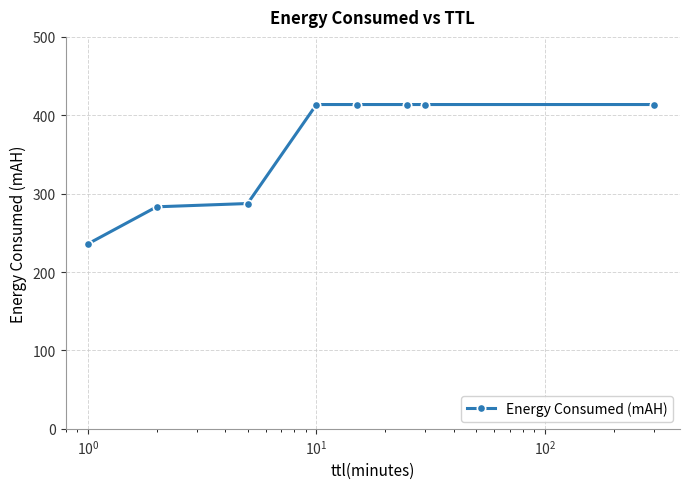

What is the smallest value displayed?

235.9